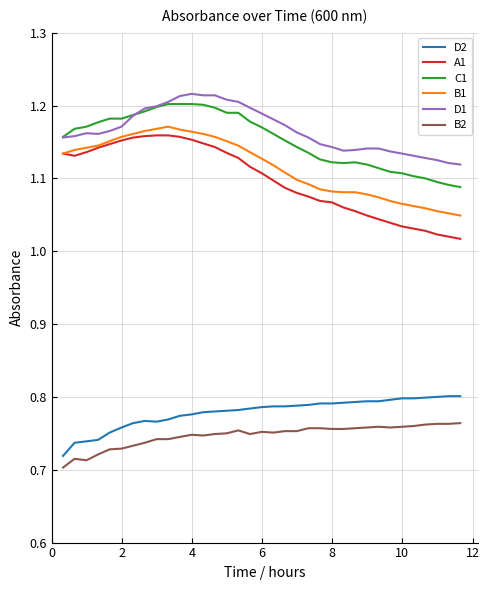

What is the difference between the second highest and second lowest values in the A1 series?

0.1